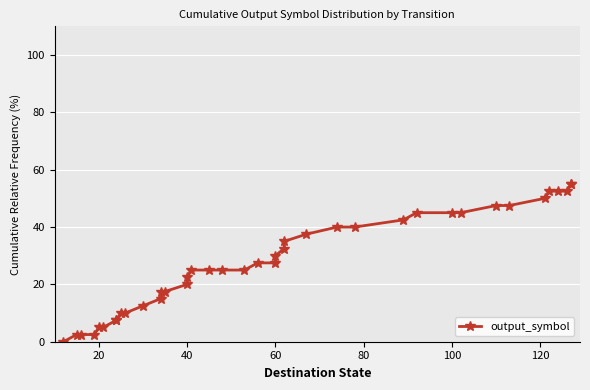

How many categories are shown in the chart?

40